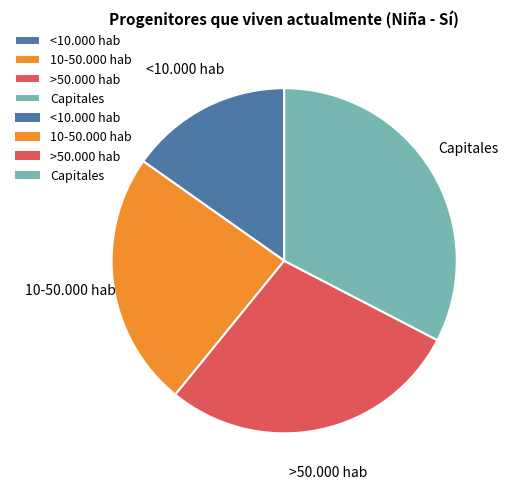

Which slice is the smallest?

<10.000 hab